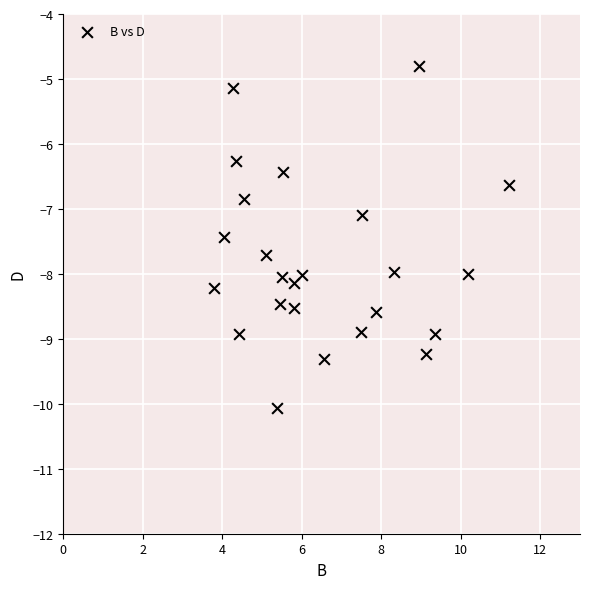

What is the range of X values (max minus min)?

7.4